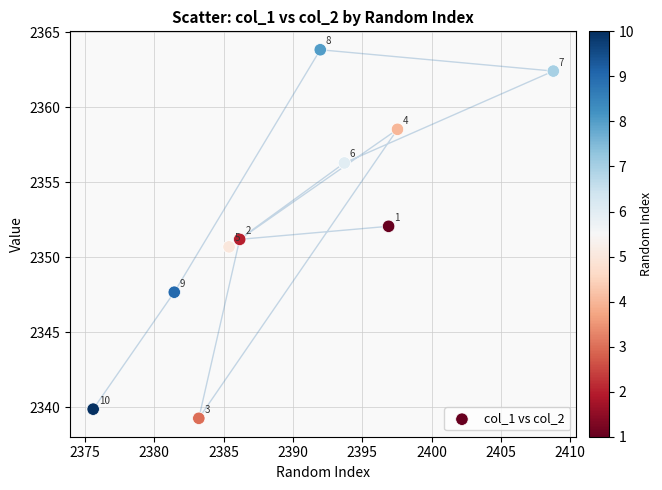

What Y value in the scatter plot is closest to 2351?

2351.2